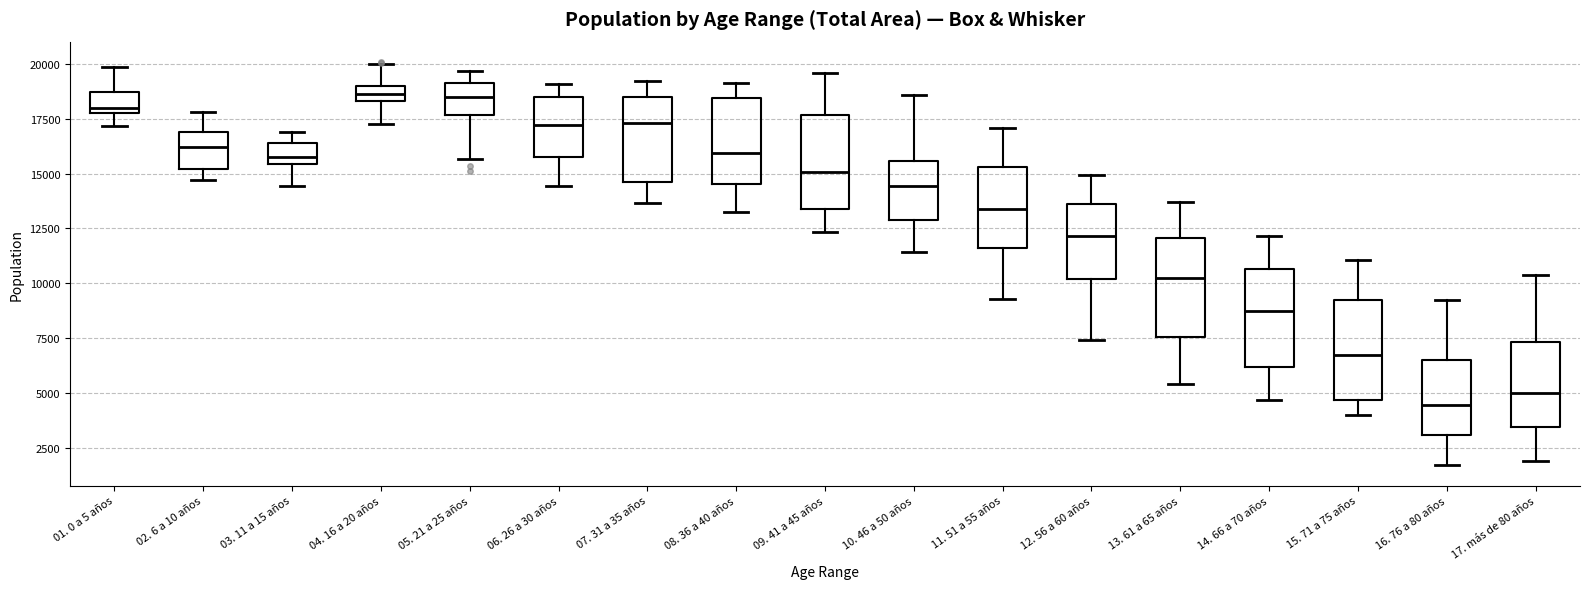

Where is the lower edge of the box for 10. 46 a 50 años on the y-axis? The values are not printed on the chart, so give them approximately, as read against the axis.

13000